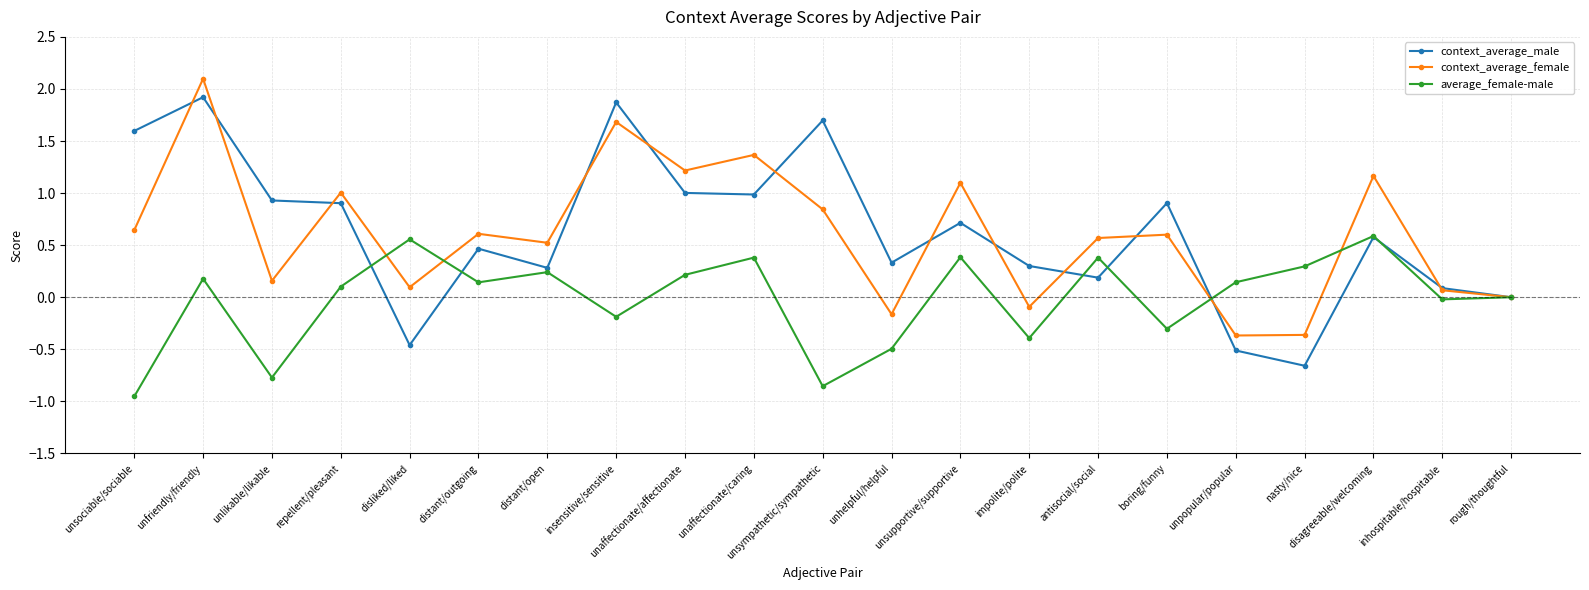

What is the label of the 8th point from the left?

insensitive/sensitive